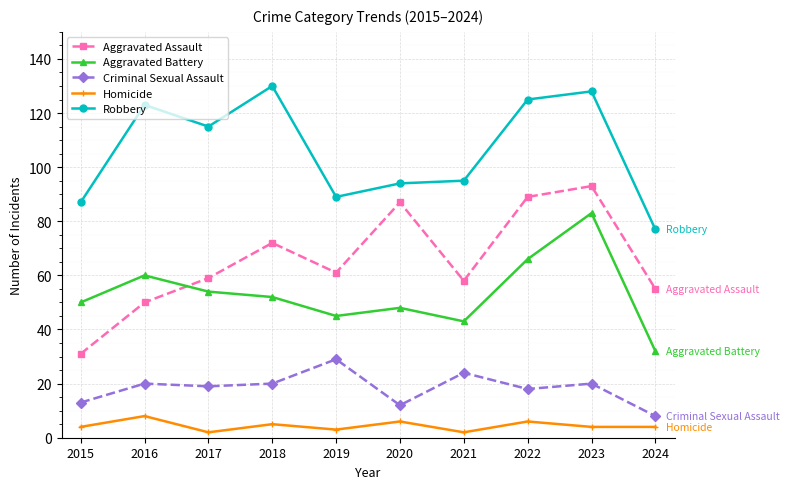

True or false: Criminal Sexual Assault and Aggravated Battery intersect in this chart.

False